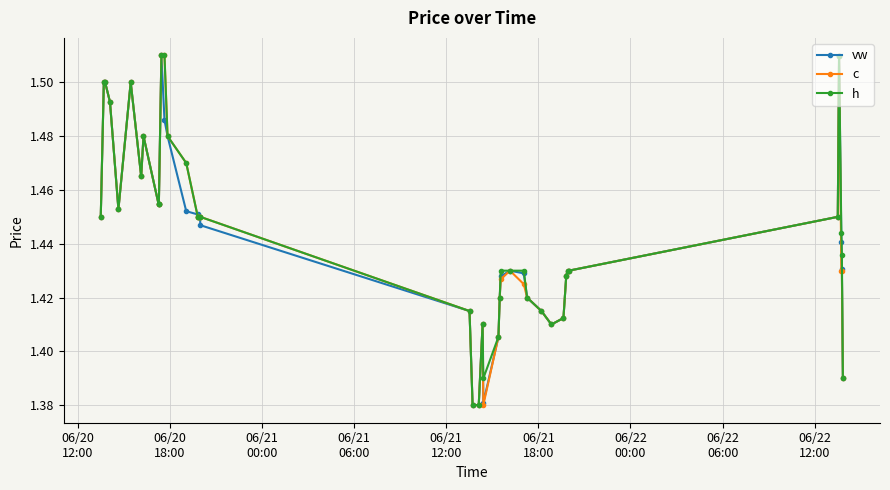

What are all the series names shown in the legend?

vw, c, h